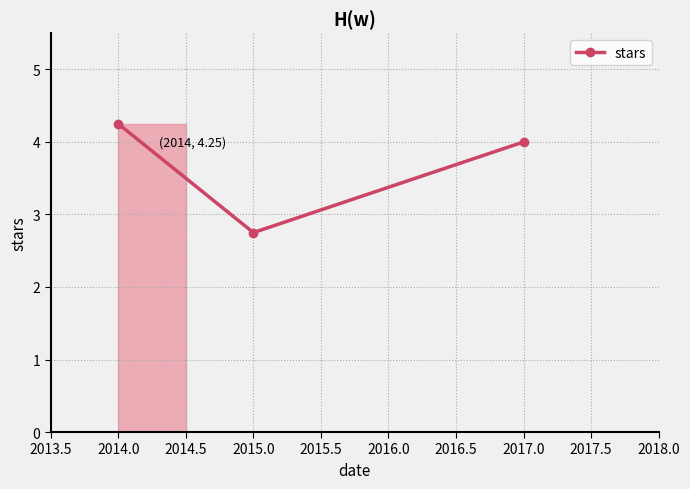

Is it true that the value at 2014.0 is 2.1?

False